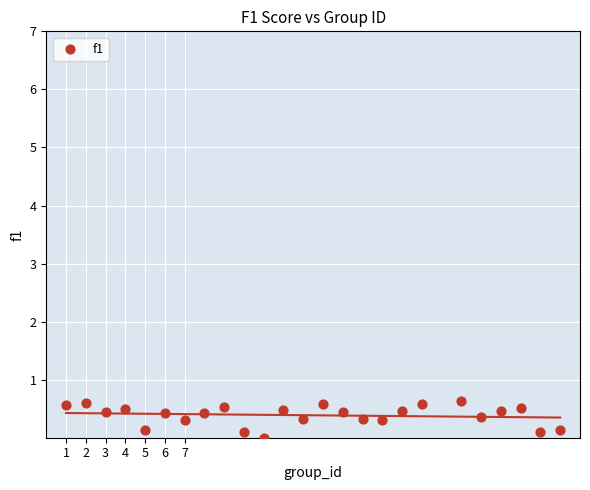

What is the range of X values (max minus min)?

25.0